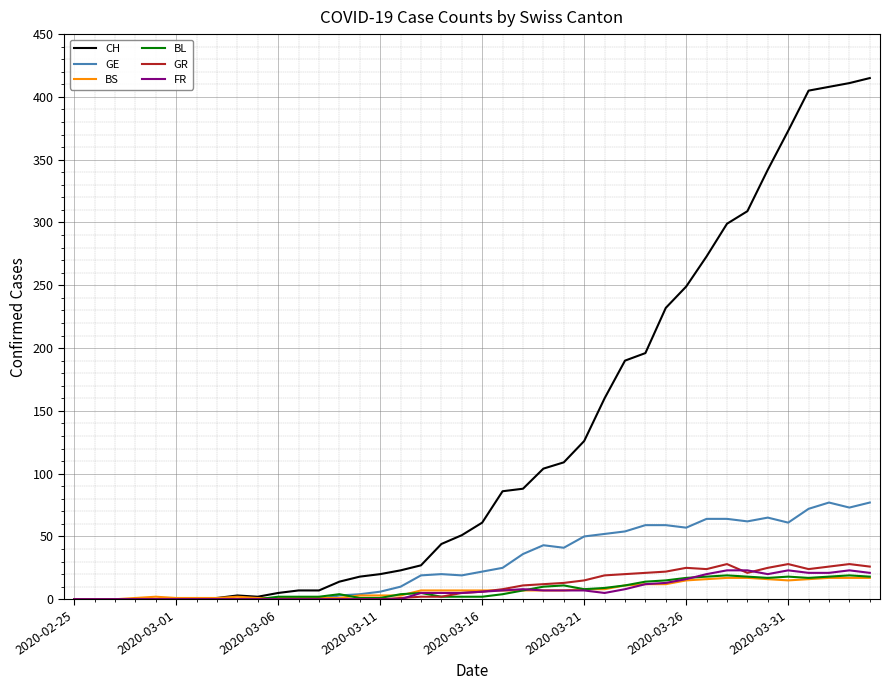

Which series has the largest range (max minus min)?

CH